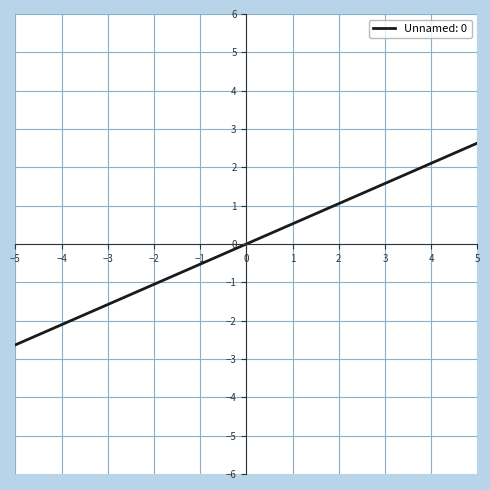

What is the difference between the maximum and minimum values?

10.0